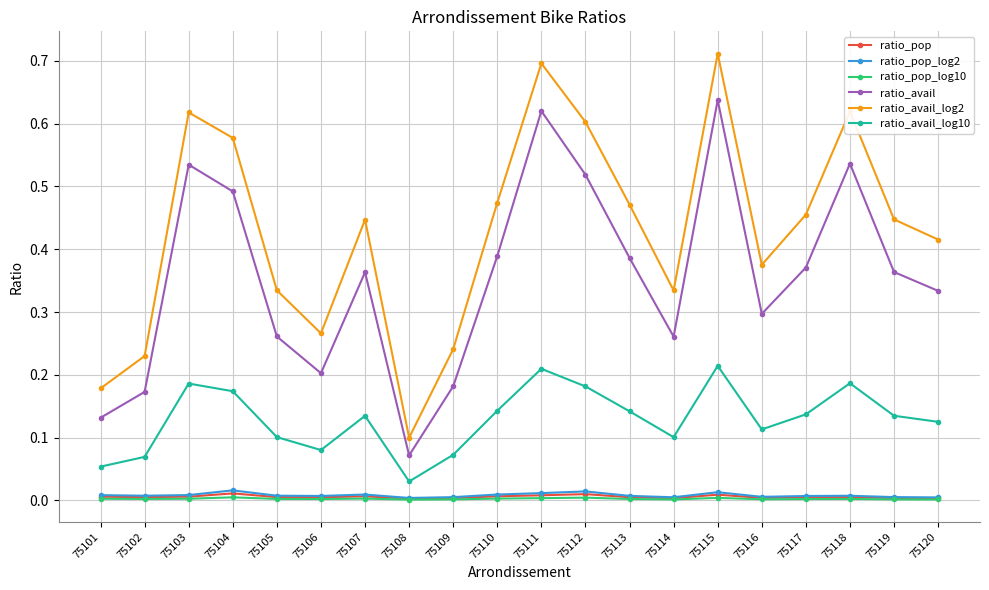

Which series has the largest range (max minus min)?

ratio_avail_log2